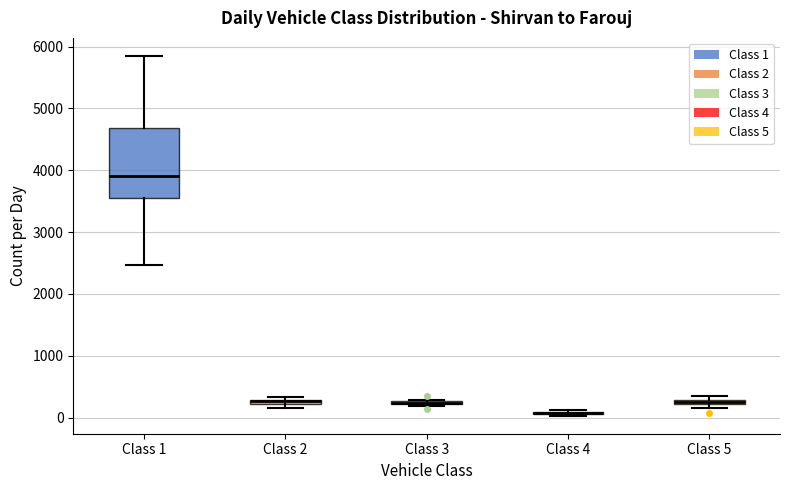

Where is the upper edge of the box for Class 3 on the y-axis? The values are not printed on the chart, so give them approximately, as read against the axis.

300